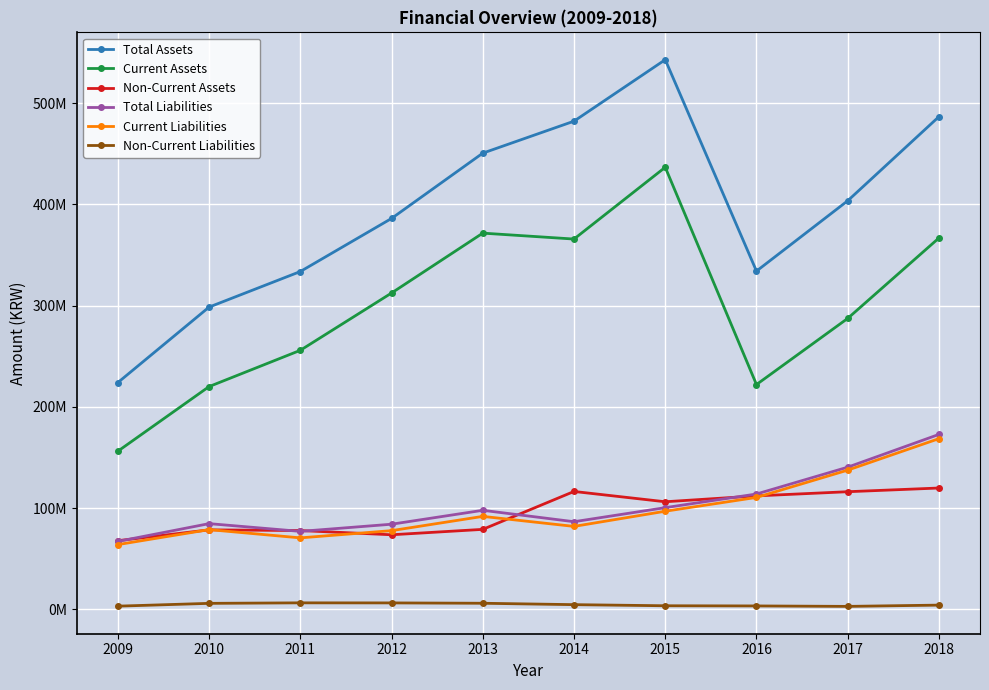

How many interior local valleys does the Non-Current Assets series have?

2